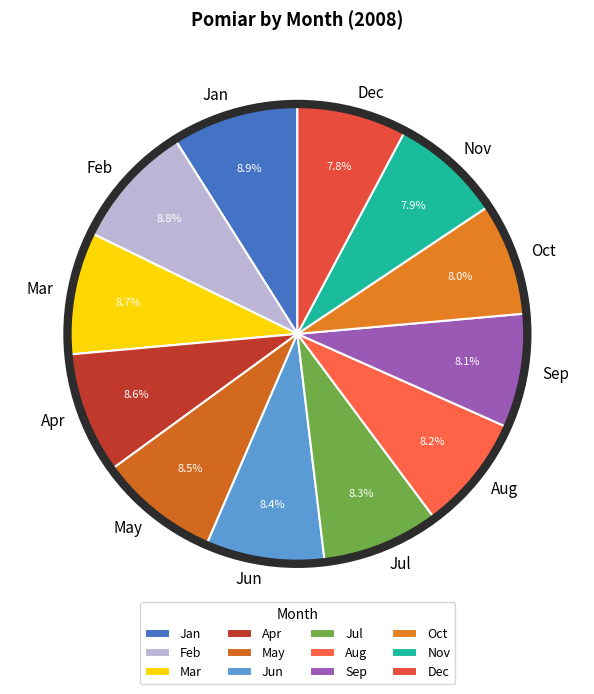

How much of the chart is everything except Aug?

91.8%